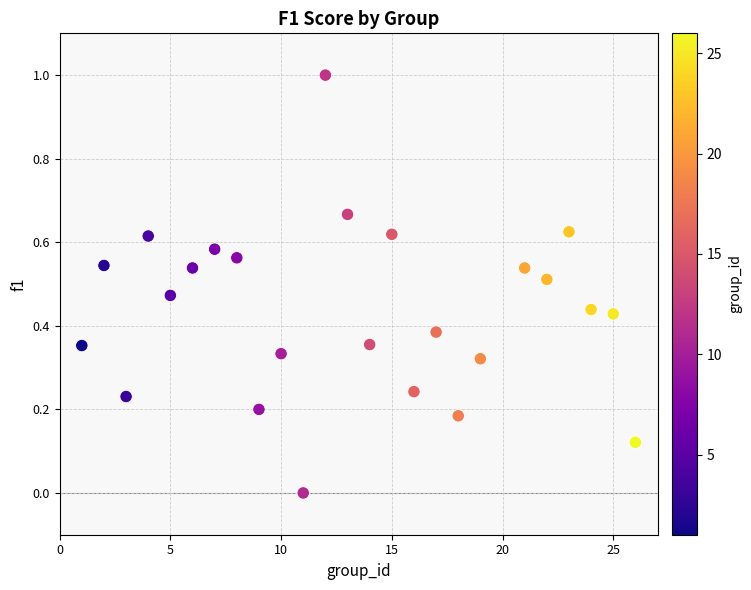

What is the range of Y values (max minus min)?

1.0